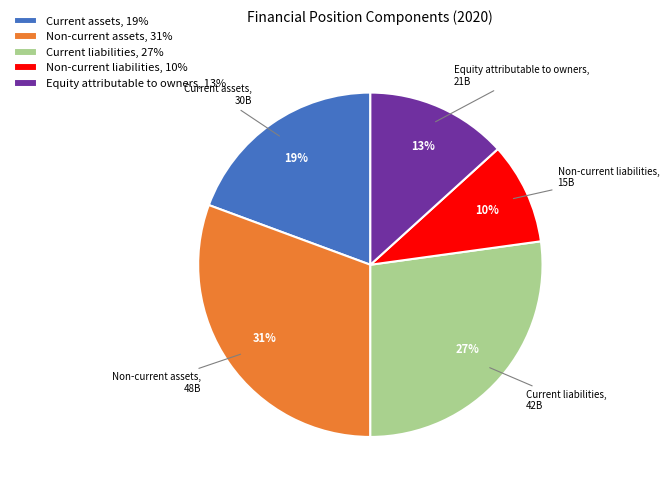

Combined, do Current assets and Current liabilities account for over 50%?

No